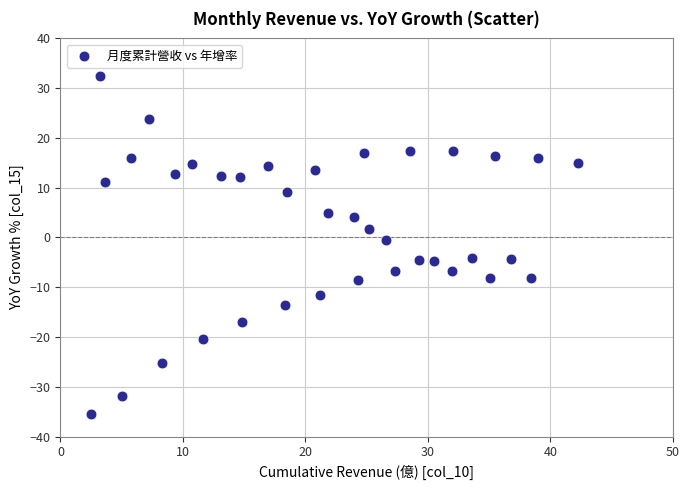

What is the range of Y values (max minus min)?

67.9